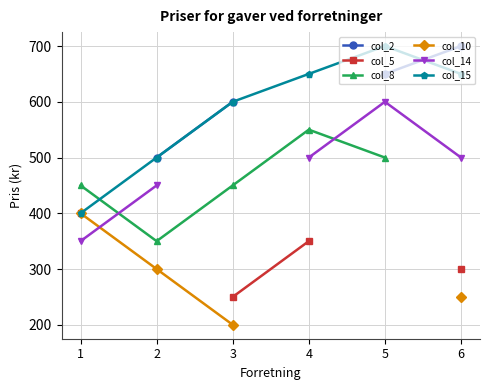

What is the maximum value shown in the chart?

700.0